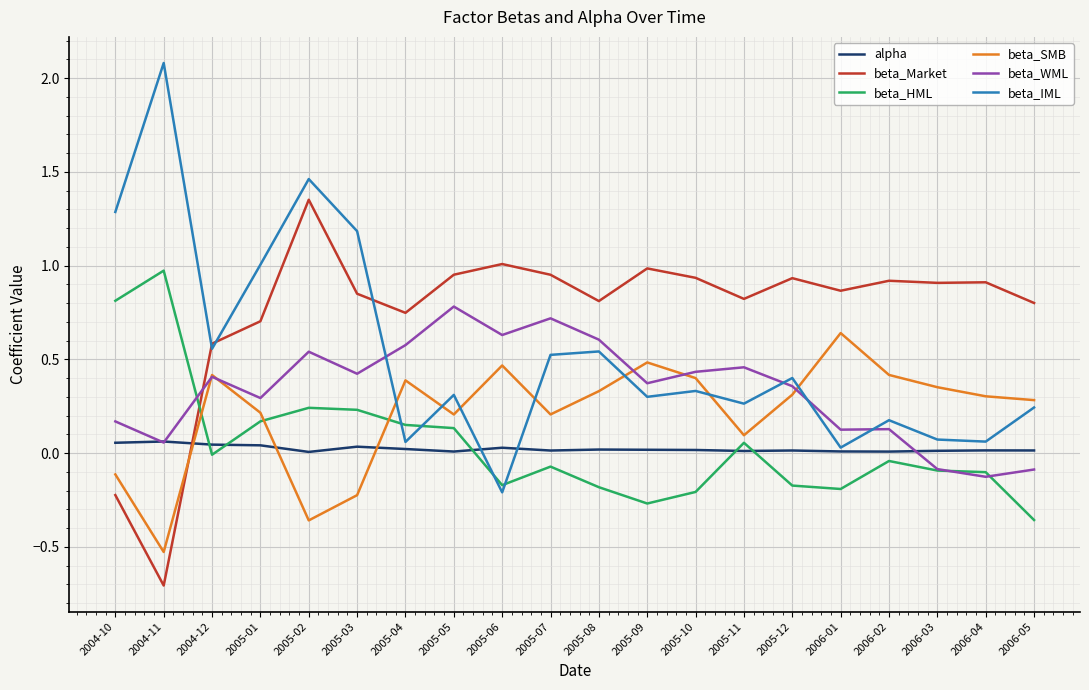

The beta_Market series shows 0.3 at 2005-03. True or false?

False